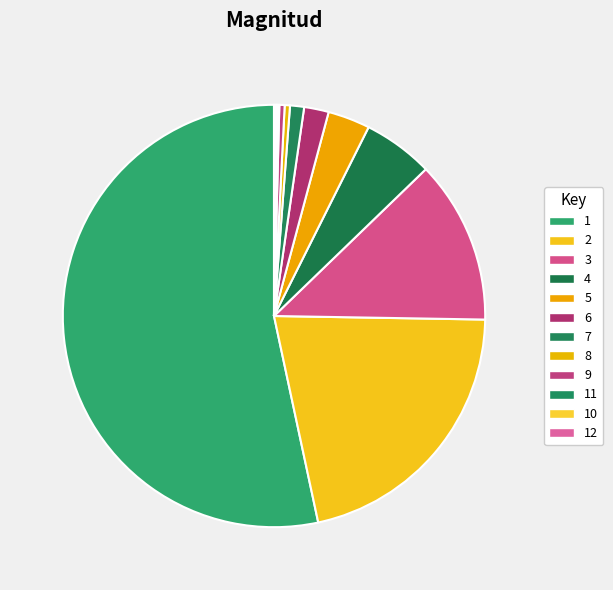

Which category has the biggest portion of the pie?

1